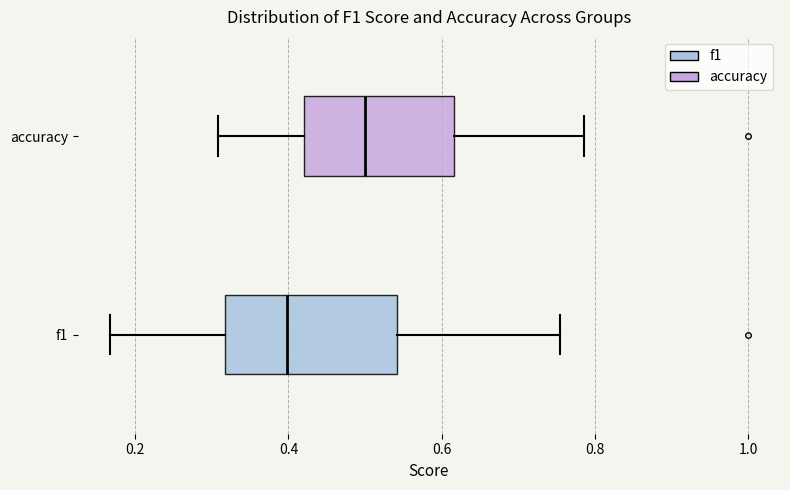

Which box's median line is the furthest to the right?

accuracy